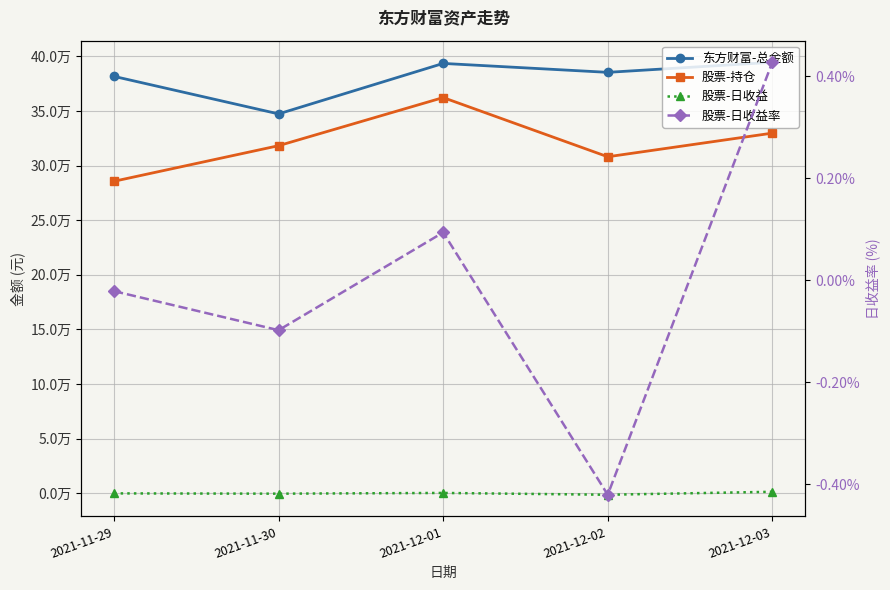

Does the chart display data point markers on the line(s)?

Yes